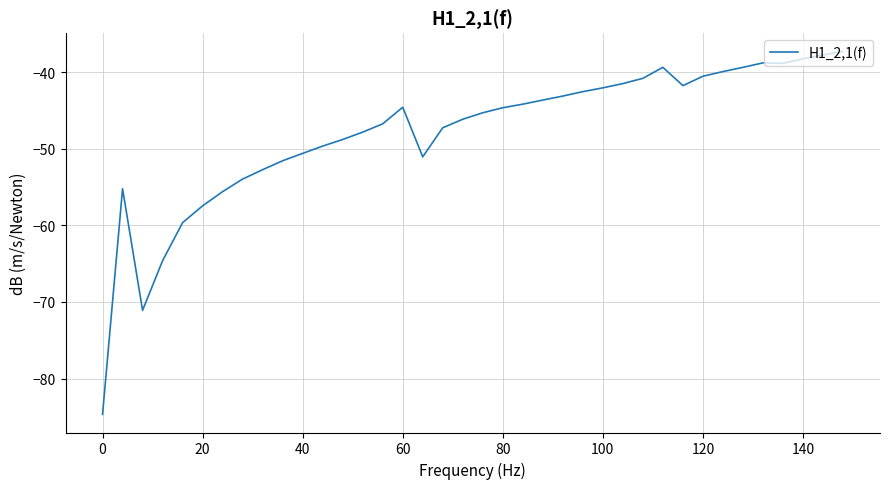

What is the difference between the maximum and minimum values?

47.4